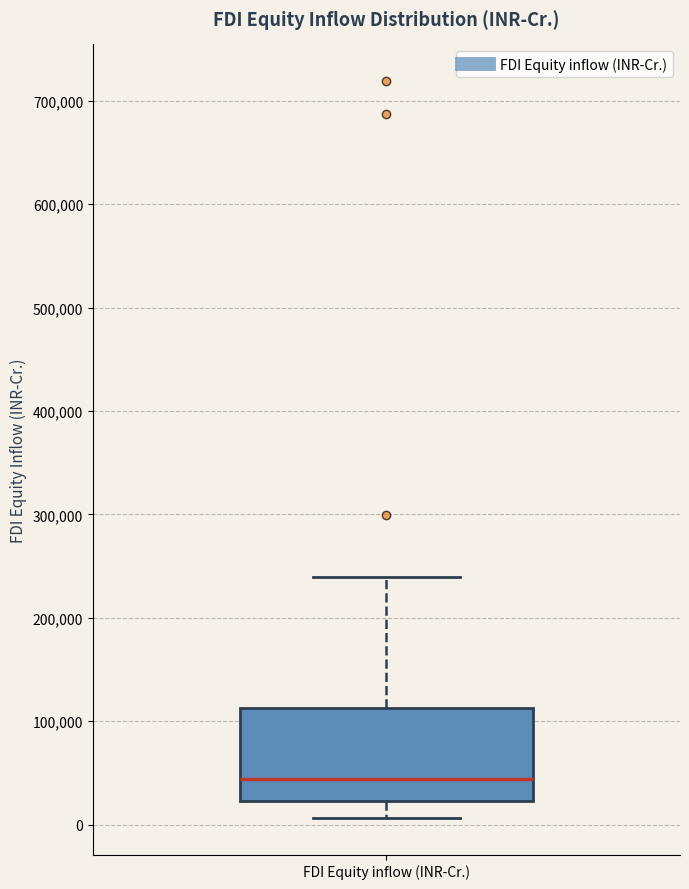

Where is the upper edge of the box for FDI Equity inflow (INR-Cr.) on the y-axis? The values are not printed on the chart, so give them approximately, as read against the axis.

110000